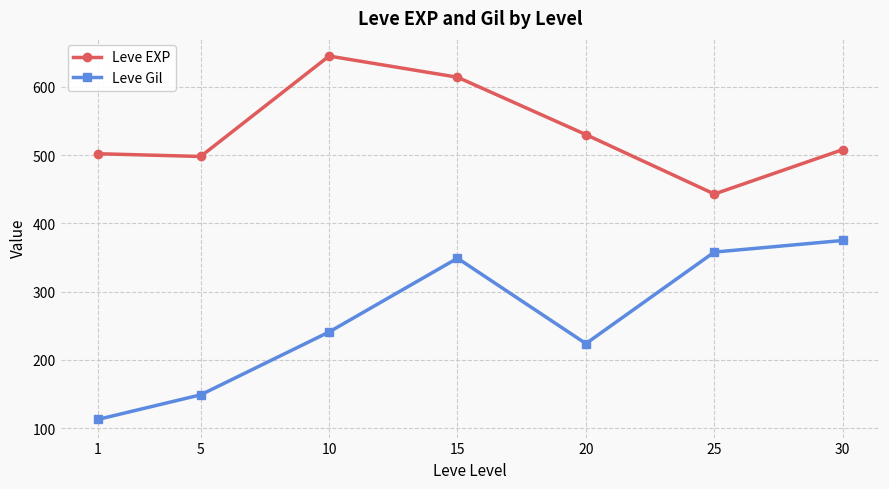

List the series in order of their overall mean, highest first.

Leve EXP, Leve Gil